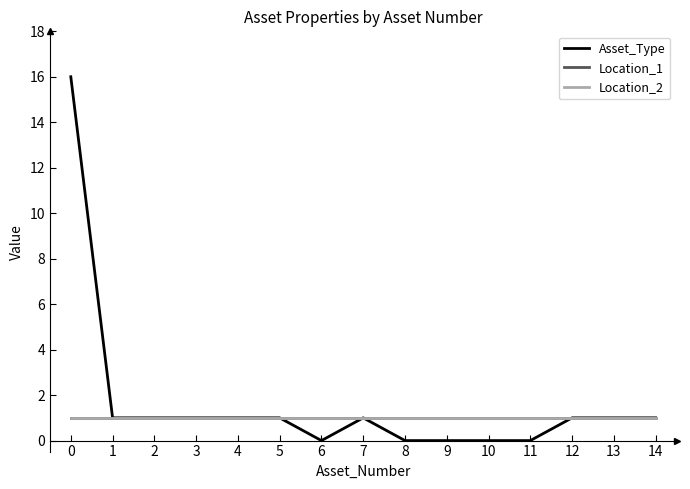

Between 11 and 13, which series saw the biggest shift?

Asset_Type